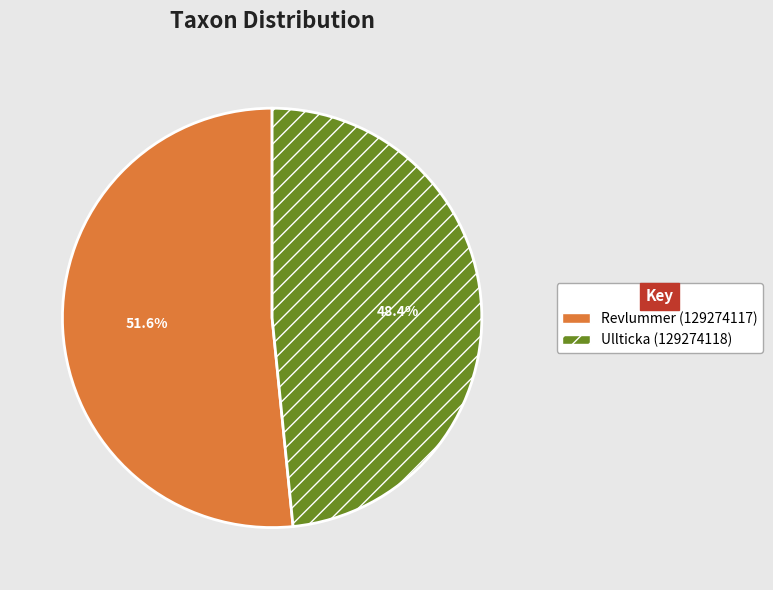

Which has a higher value, Revlummer (129274117) or Ullticka (129274118)?

Revlummer (129274117)